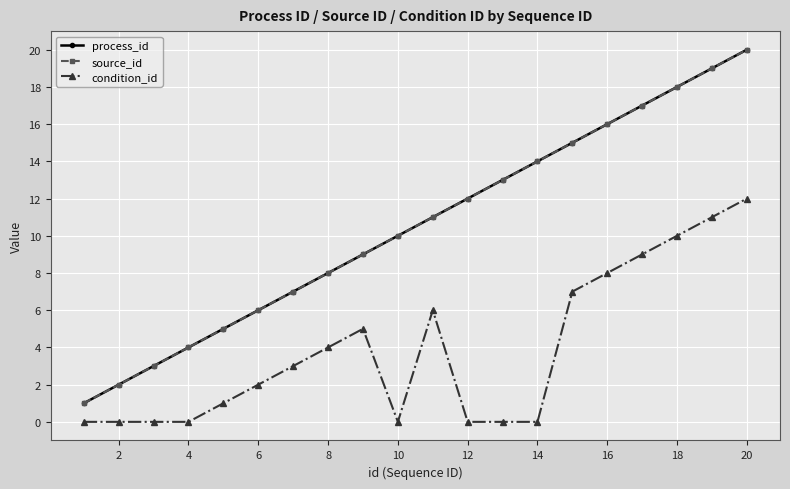

At which label does condition_id reach its peak?

20